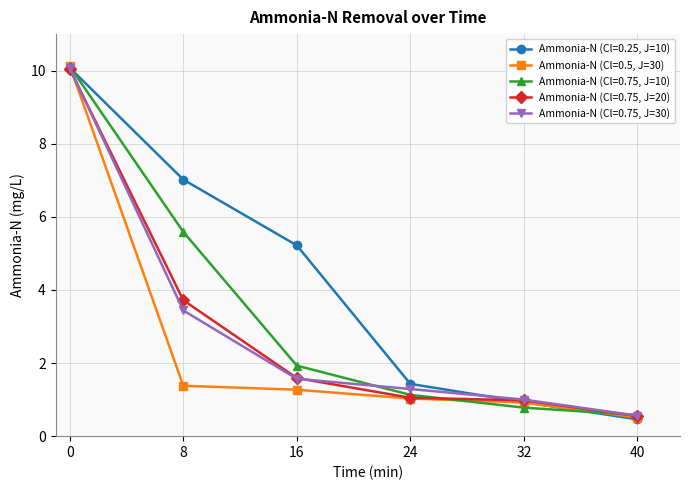

The Ammonia-N (Cl=0.75, J=30) series shows 1.8 at 8. True or false?

False